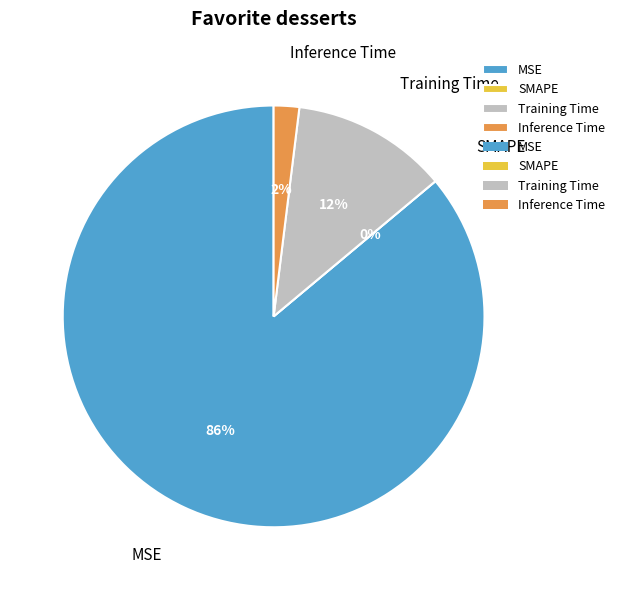

Which category has the biggest portion of the pie?

MSE